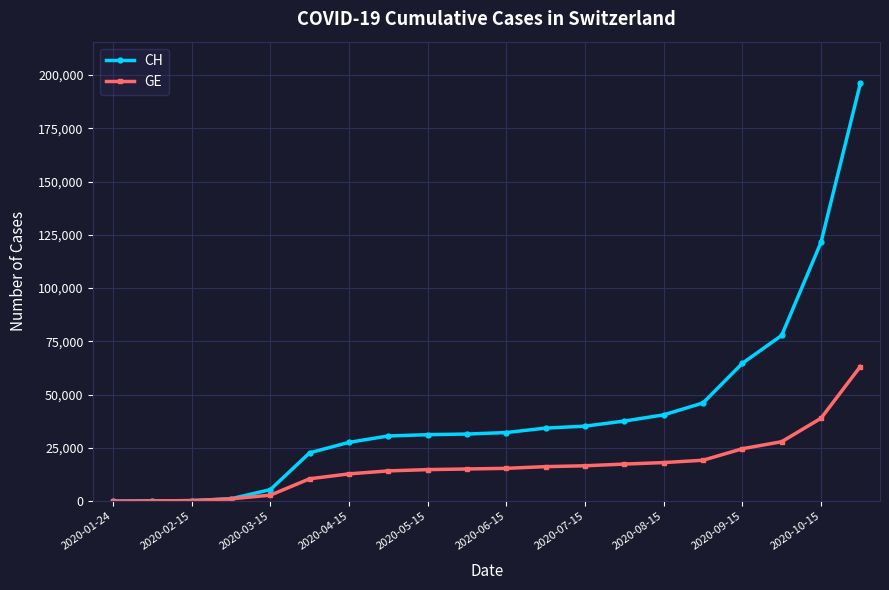

What is the maximum value for CH?

196100